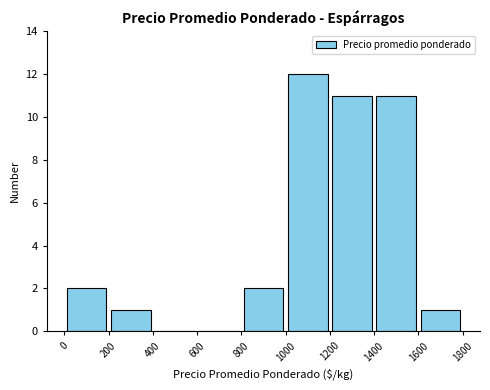

Reading left to right, transcribe this chart: for each bar, give the range it covers on the x-axis and its height. The values are not printed on the chart, so give them approximately, as read against the axis.

0 to 200: 2
200 to 400: 1
400 to 600: 0
600 to 800: 0
800 to 1000: 2
1000 to 1200: 12
1200 to 1400: 11
1400 to 1600: 11
1600 to 1800: 1